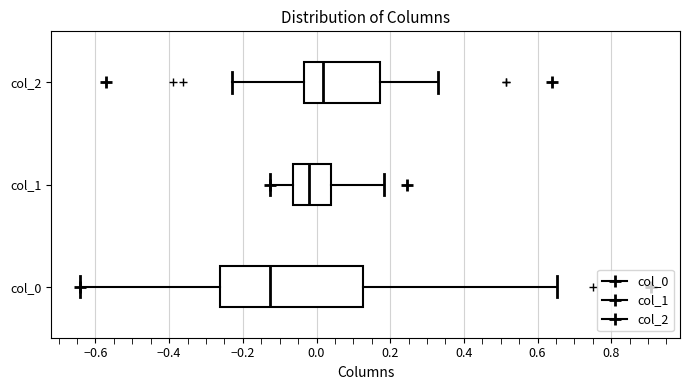

Which box's median line is the furthest to the right?

col_2